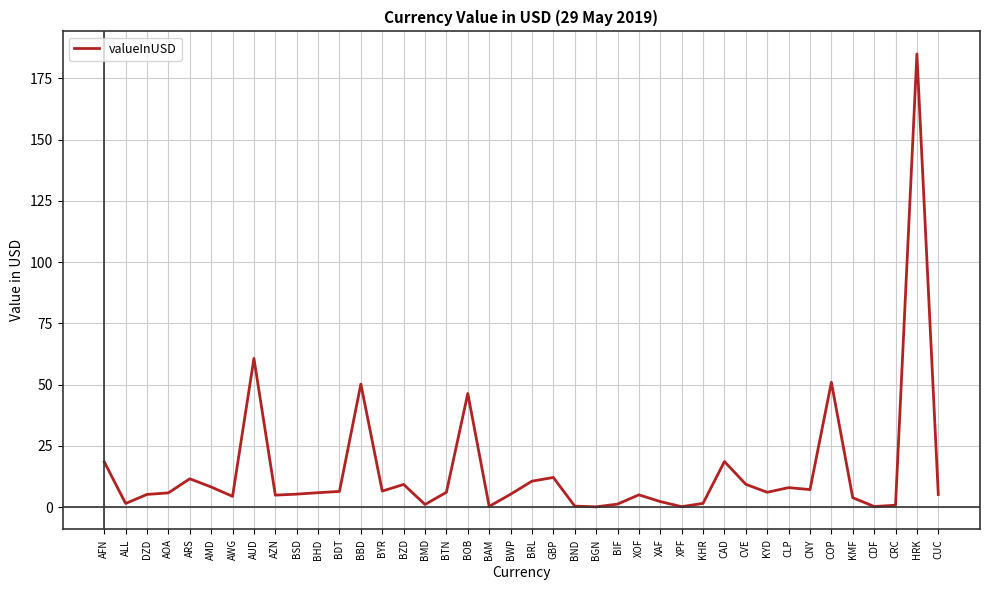

What is the approximate value at BBD?

50.2